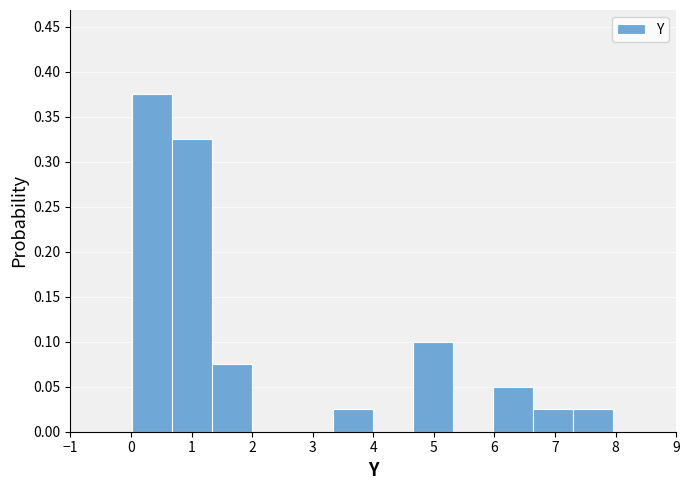

What is the height of the bar covering 0.7 to 1.3 on the x-axis? Neither the bar edges nor the heights are printed on the chart, so give them approximately, as read against the axes.

0.325